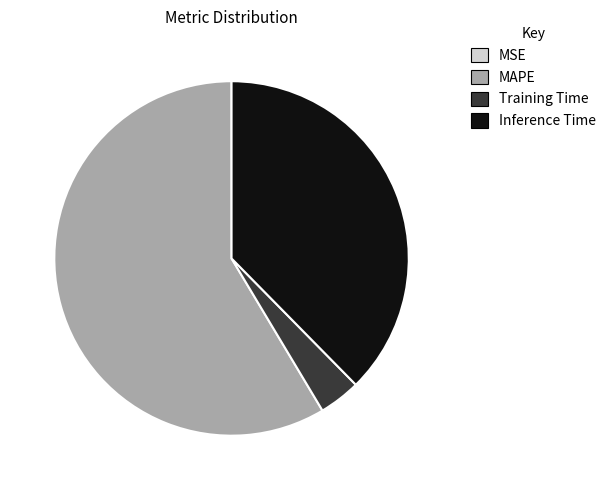

Does any single category account for the majority?

Yes